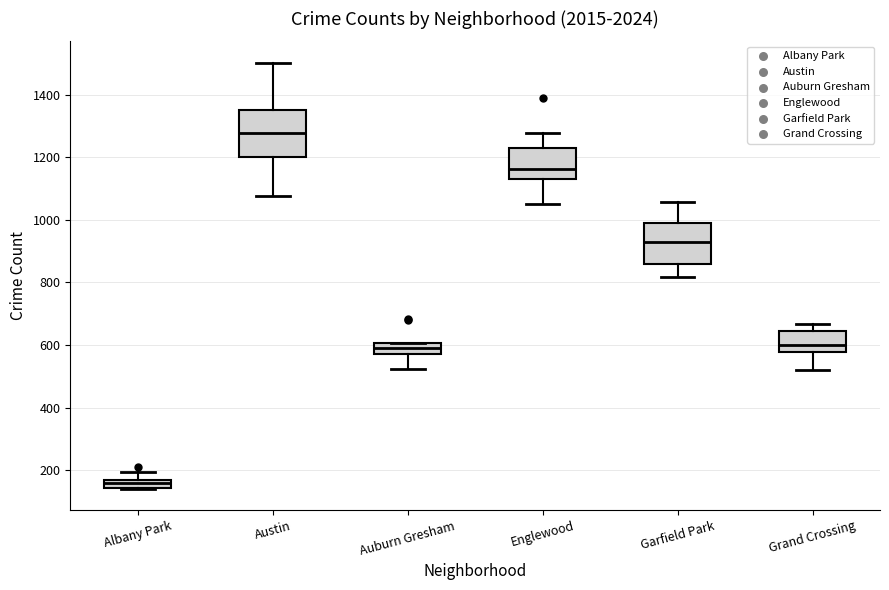

Where does the lower whisker of the box for Grand Crossing end on the y-axis? The values are not printed on the chart, so give them approximately, as read against the axis.

520